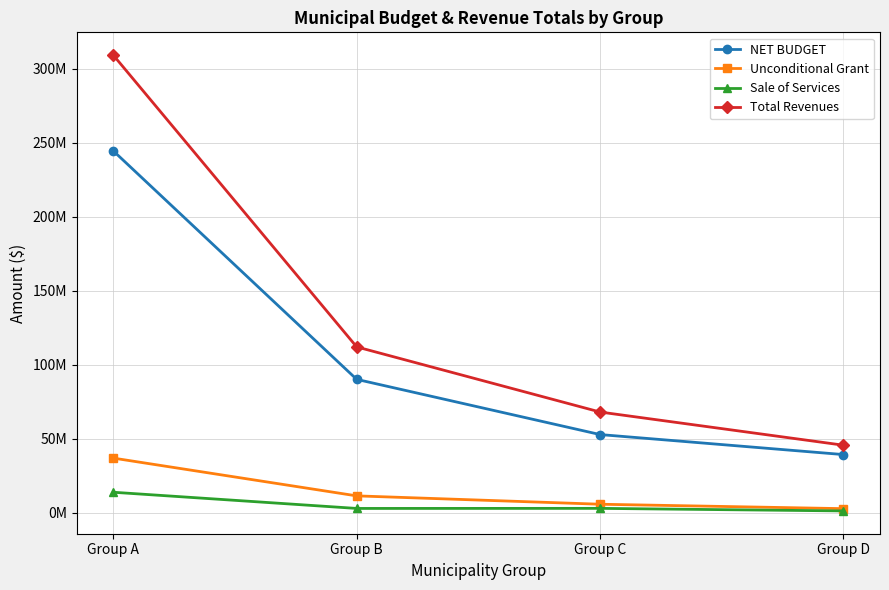

Which series has the widest spread of values?

Total Revenues